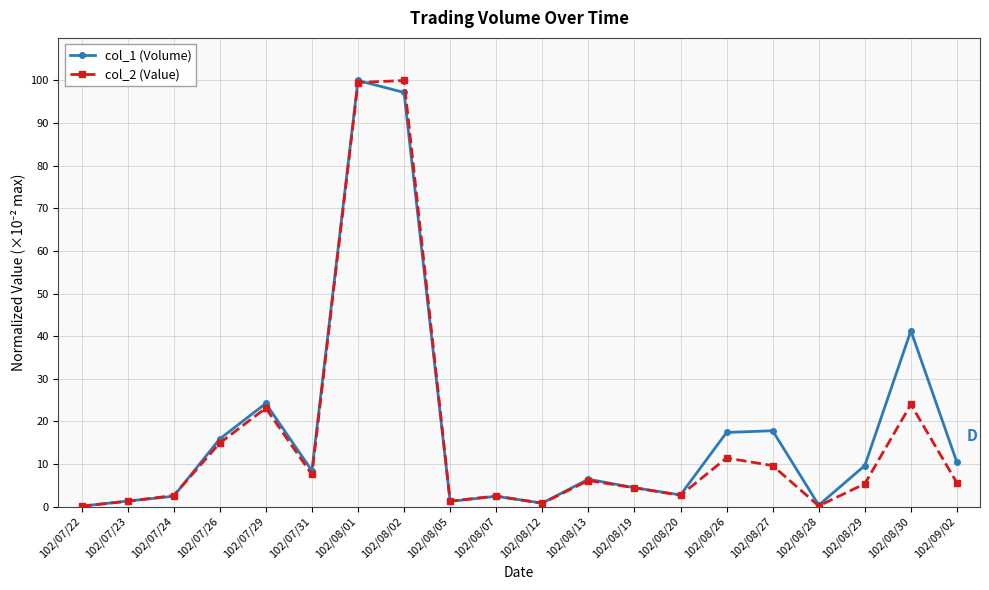

Where is the first local minimum for col_2 (Value)?

102/07/31